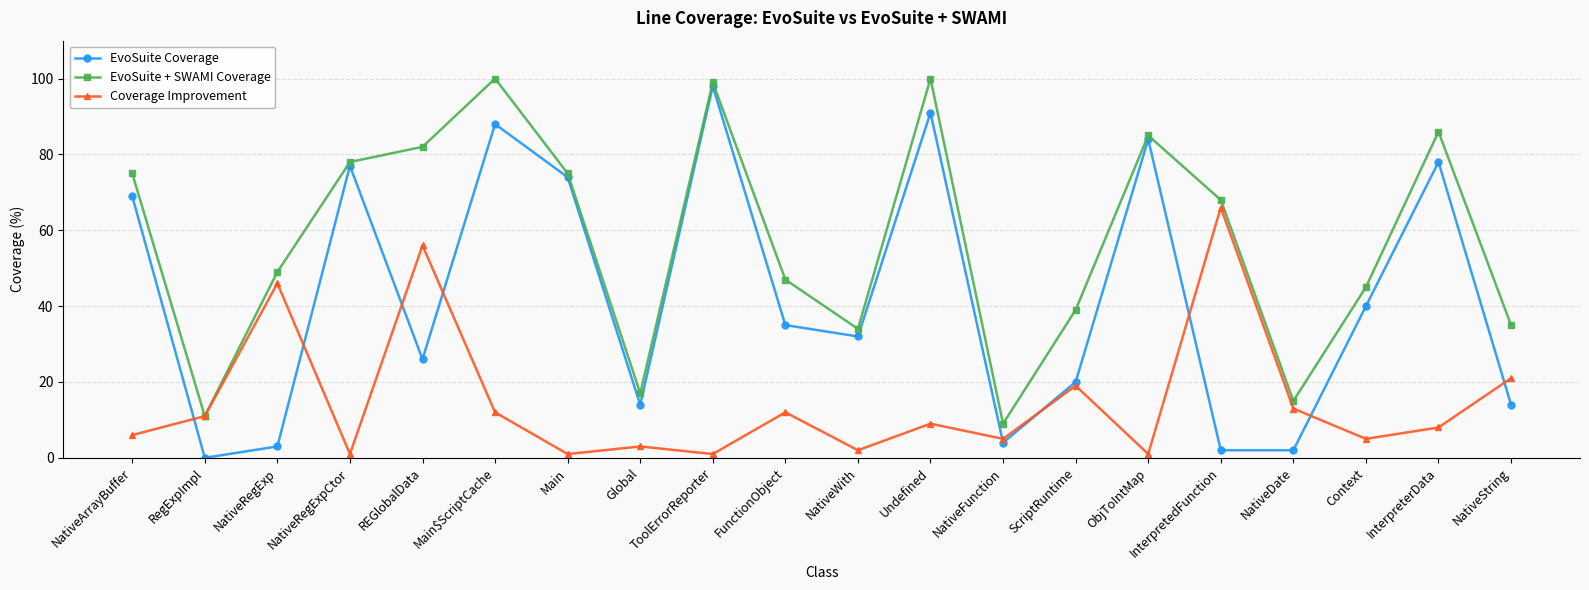

Rank the series by their average value, from lowest to highest.

Coverage Improvement, EvoSuite Coverage, EvoSuite + SWAMI Coverage